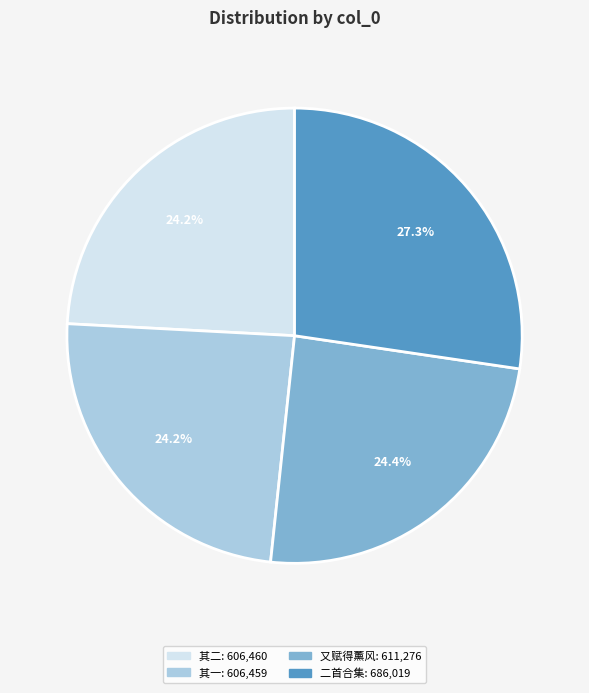

Does any single category account for the majority?

No